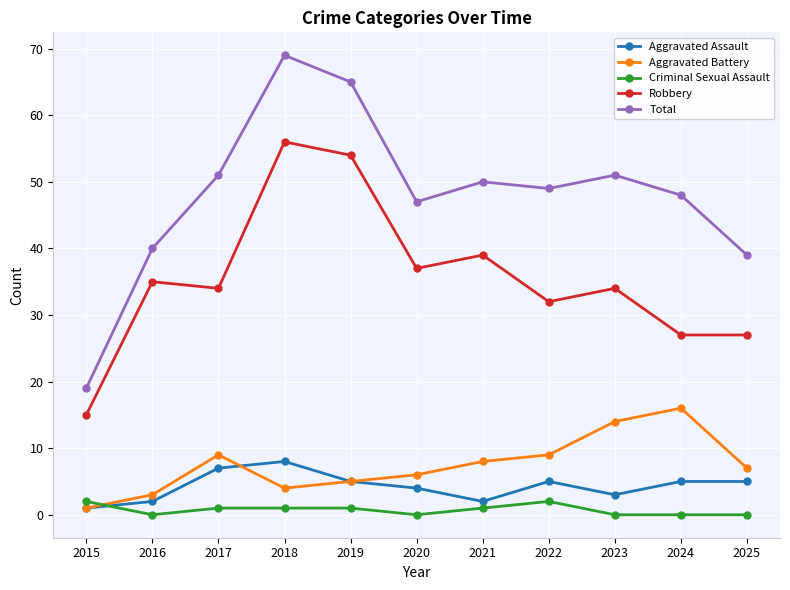

Is it true that Aggravated Assault equals 8 at 2025?

False